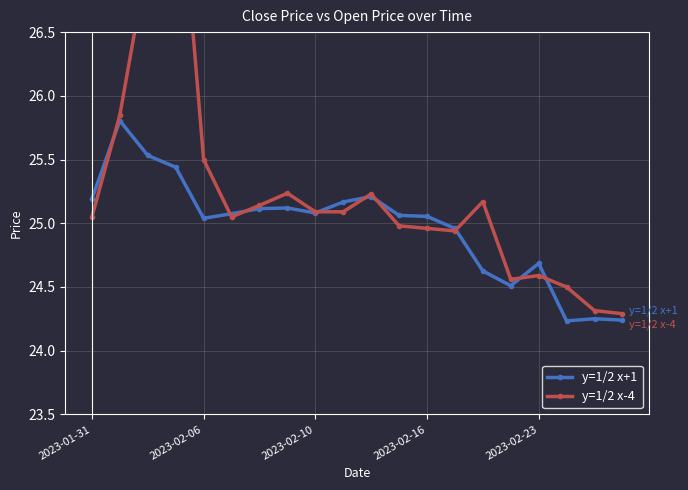

List the series in order of their peak value, highest first.

y=1/2 x-4, y=1/2 x+1